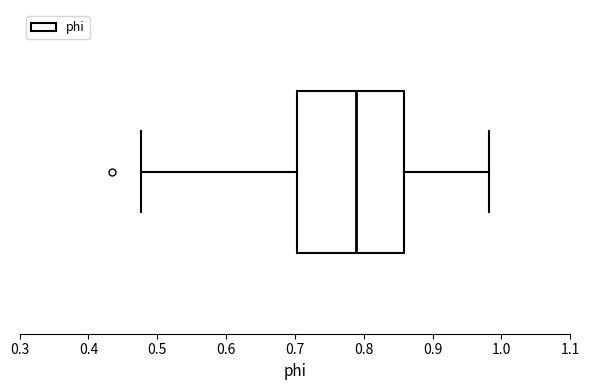

Transcribe this box plot: give where the median line is, the range the box spans, and where the two whiskers end, as read against the x-axis. The values are not printed on the chart, so give them approximately, as read against the axis.

median 0.79, box 0.70 to 0.86, whiskers 0.48 to 0.98